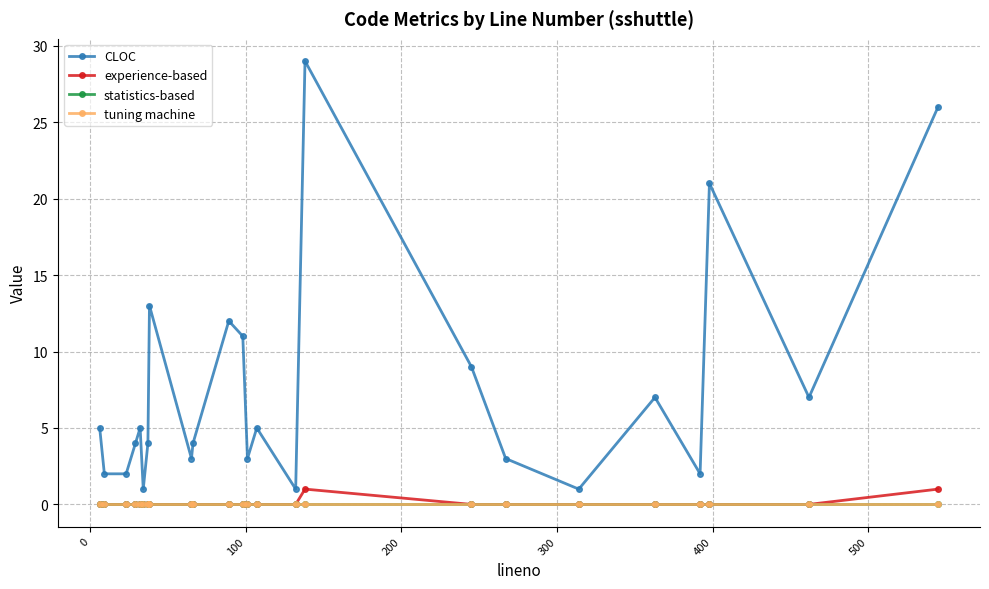

How many lines are shown in the chart?

4